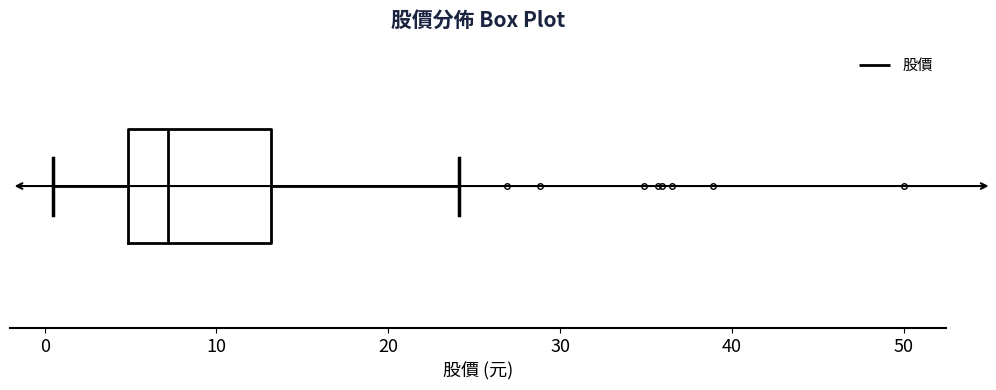

Transcribe this box plot: give where the median line is, the range the box spans, and where the two whiskers end, as read against the x-axis. The values are not printed on the chart, so give them approximately, as read against the axis.

median 7, box 5 to 13, whiskers 0 to 24